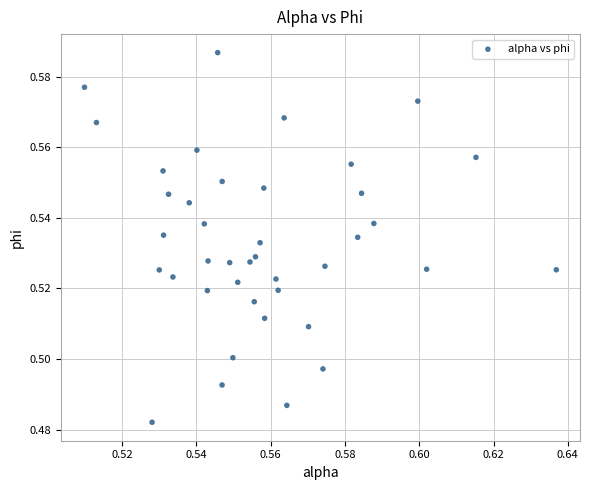

How many data points are displayed?

40